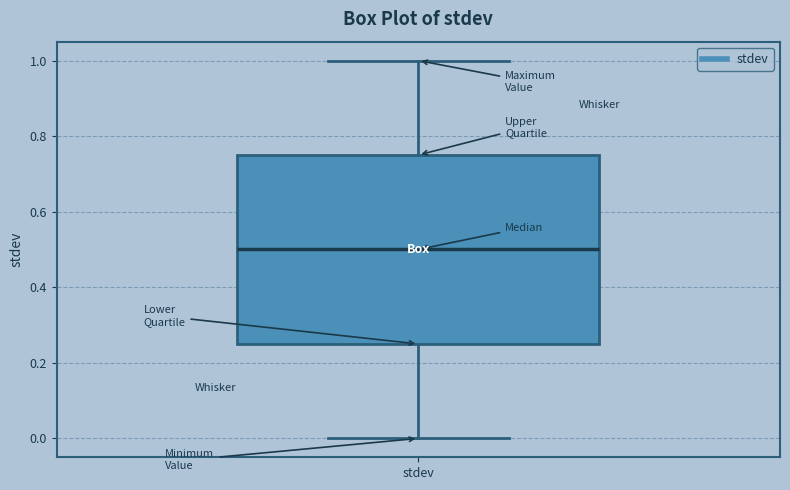

Read this box plot against the y-axis: the position of the median line, the range covered by the box, and the ends of both whiskers. The values are not printed on the chart, so give them approximately, as read against the axis.

median 0.50, box 0.26 to 0.76, whiskers 0.00 to 1.00